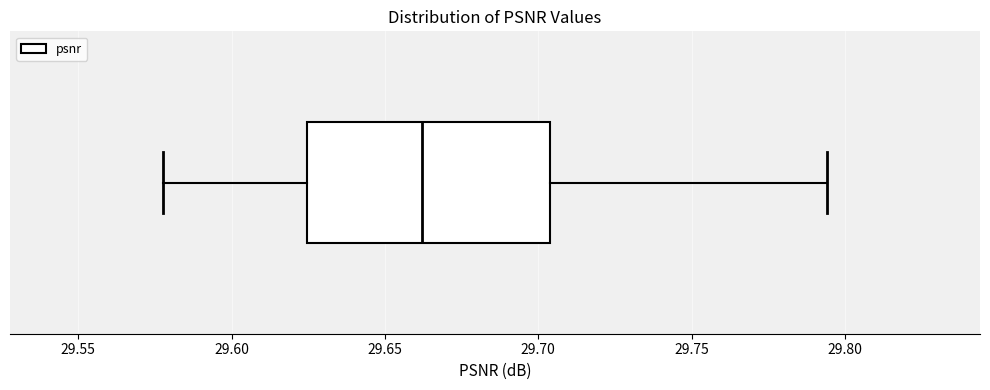

Where does the right whisker of the box end on the x-axis? The values are not printed on the chart, so give them approximately, as read against the axis.

29.795